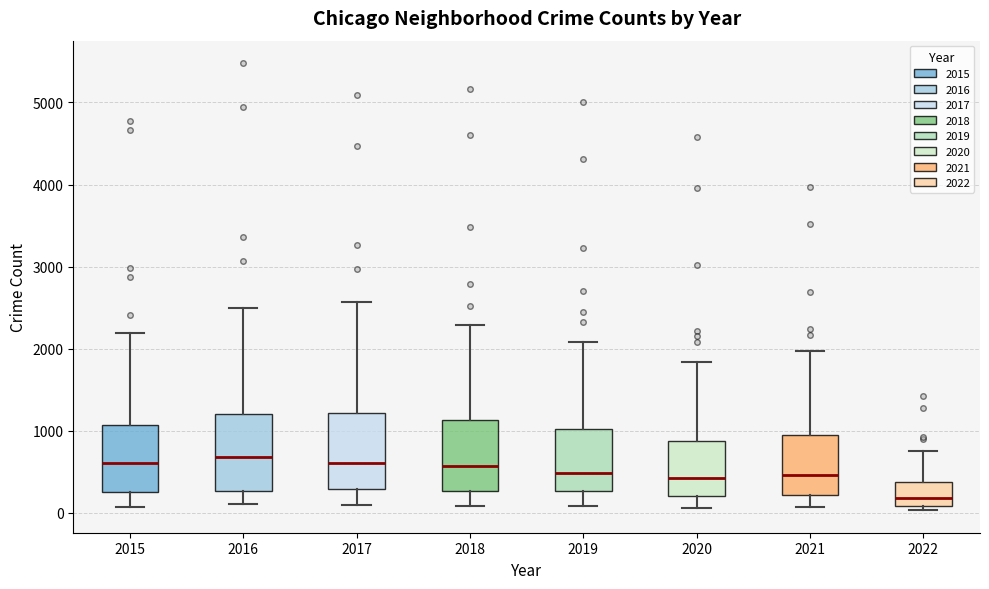

Where does the median line of the box at x = 2016 sit on the y-axis? The values are not printed on the chart, so give them approximately, as read against the axis.

700